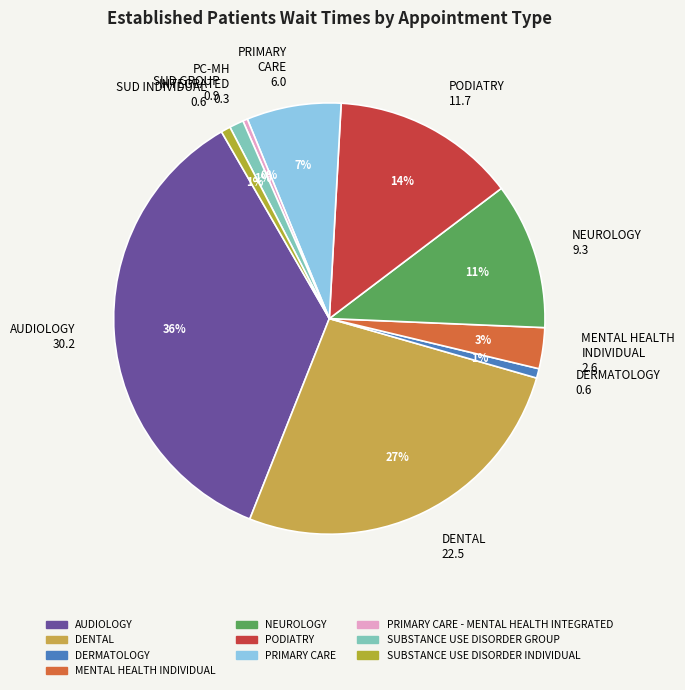

Does NEUROLOGY 9.3 represent more than half of the total?

No